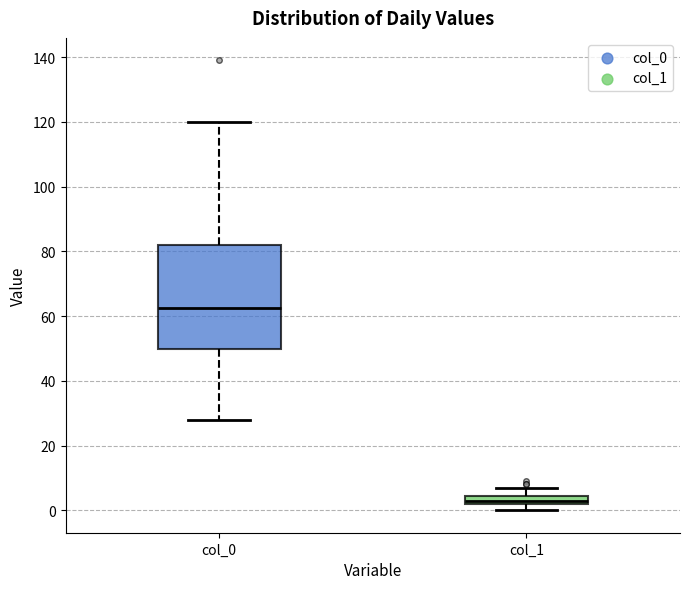

Where does the upper whisker of the box for col_1 end on the y-axis? The values are not printed on the chart, so give them approximately, as read against the axis.

8